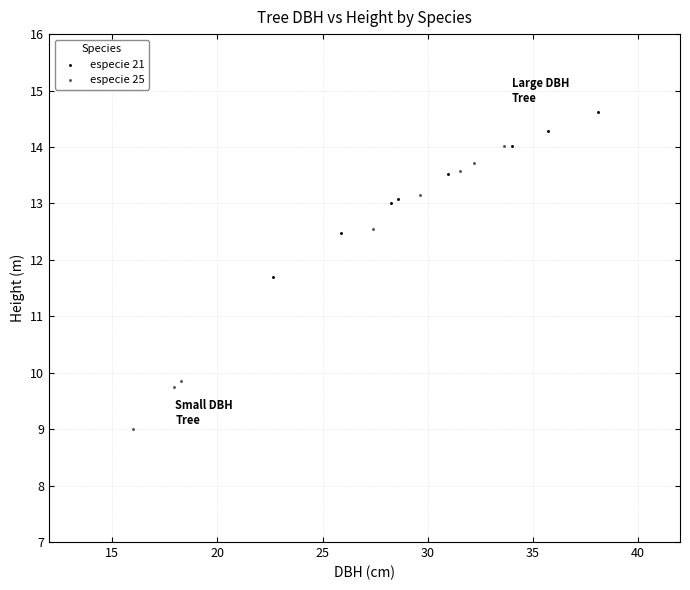

Which series has the widest spread of Y values?

especie 25